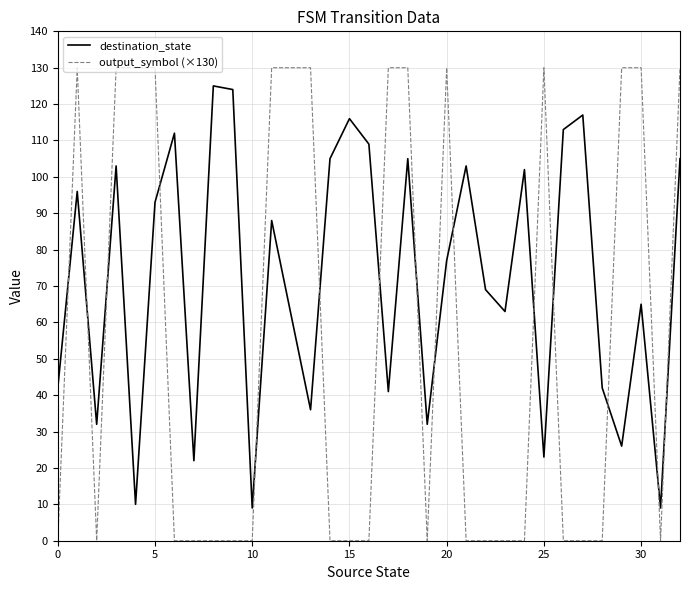

What is the sum of all output_symbol (×130) values?

1820